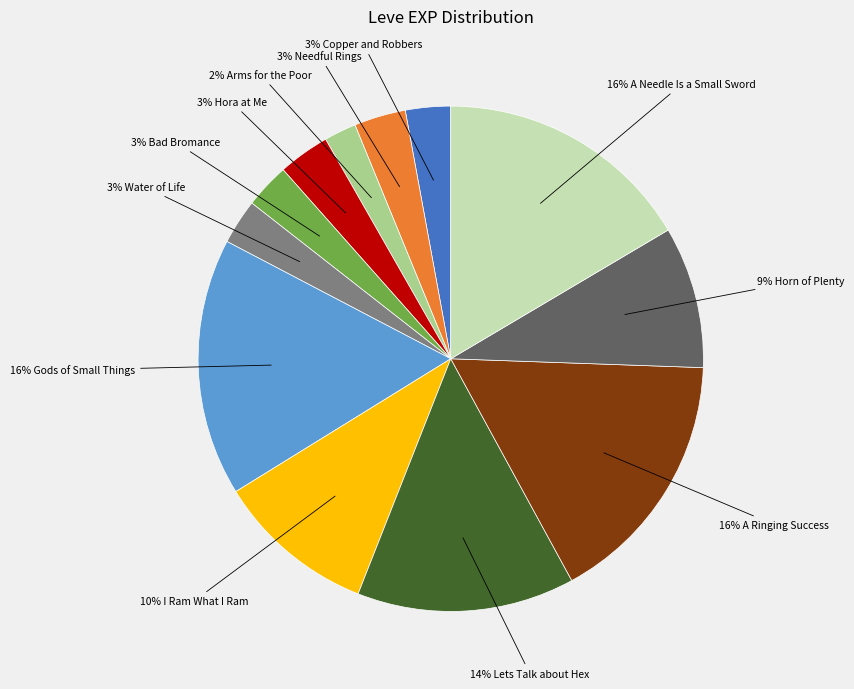

Does any single category account for the majority?

No